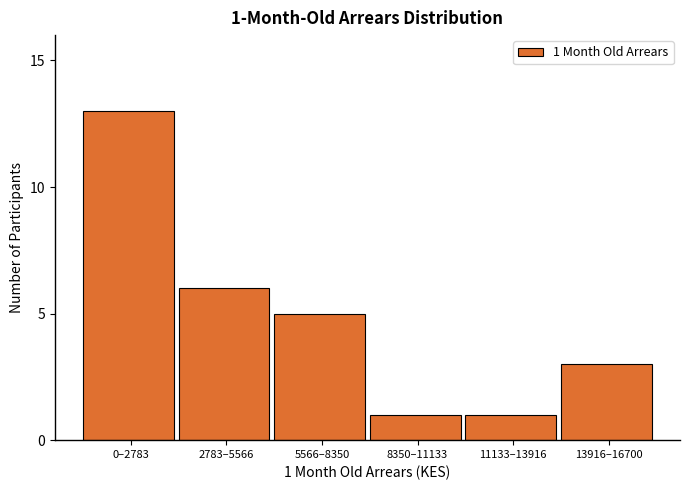

Reading left to right, transcribe all the data shown in this chart.

0–2783=13	2783–5566=6	5566–8350=5	8350–11133=1	11133–13916=1	13916–16700=3